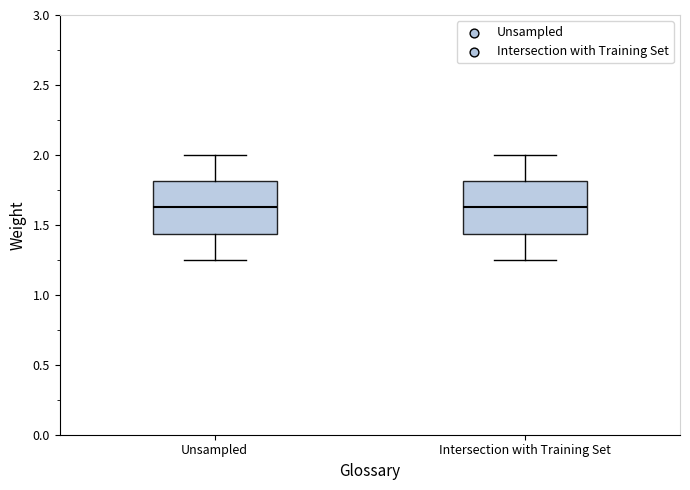

Reading left to right, transcribe this box plot: for each box, give where its median line is, the range the box spans, and where its two whiskers end, as read against the y-axis. The values are not printed on the chart, so give them approximately, as read against the axis.

Unsampled: median 1.65, box 1.45 to 1.80, whiskers 1.25 to 2.00
Intersection with Training Set: median 1.65, box 1.45 to 1.80, whiskers 1.25 to 2.00